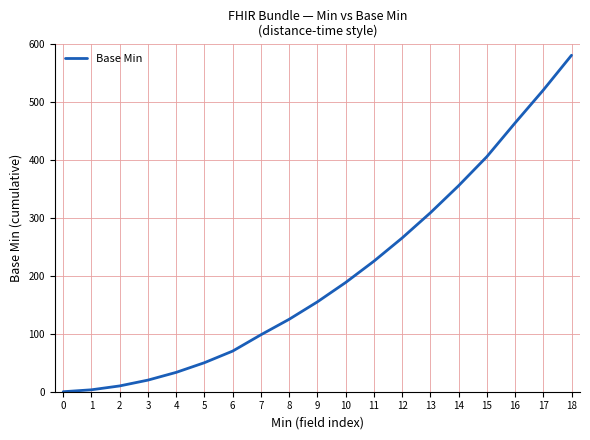

What is the average value?

203.9